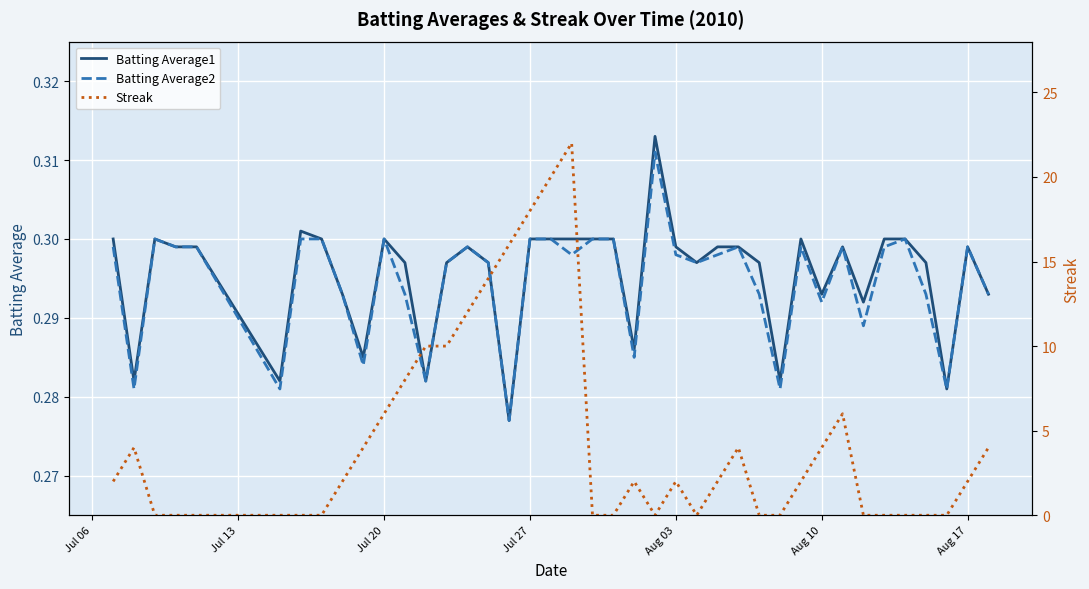

Which series has the largest total across all categories?

Streak